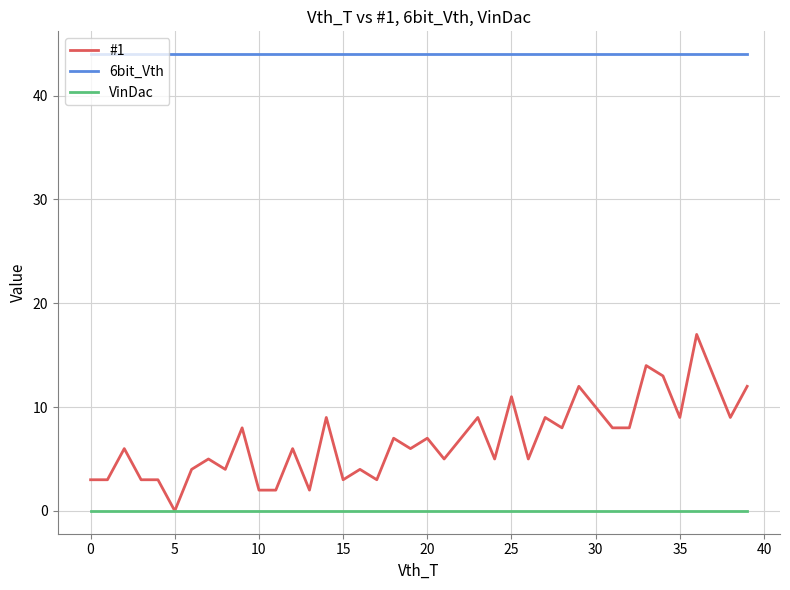

True or false: #1 and 6bit_Vth cross at least once.

False